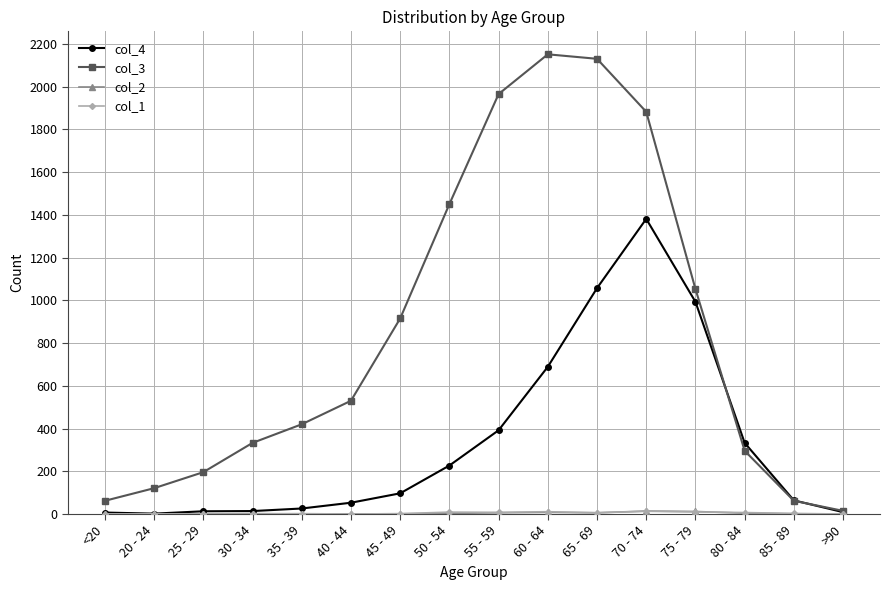

At which category does the chart reach its peak across all series?

60 - 64